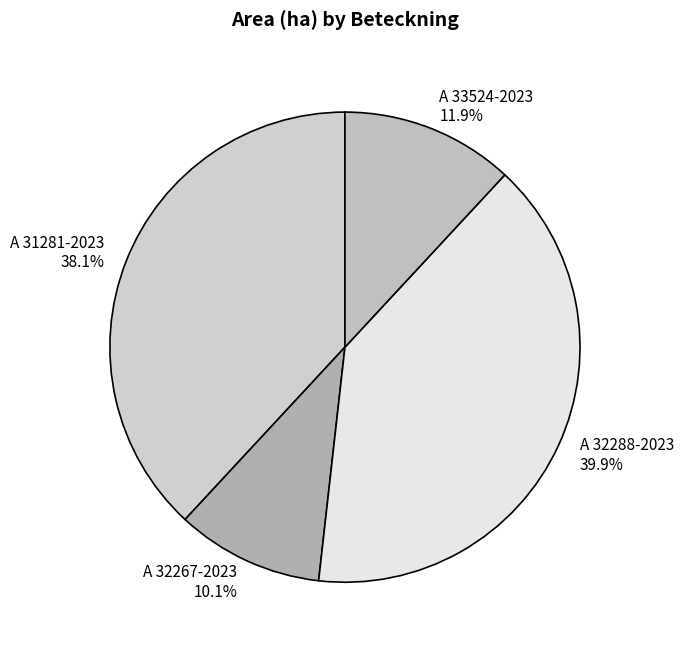

Combined, do A 33524-2023 and A 32288-2023 account for over 50%?

Yes